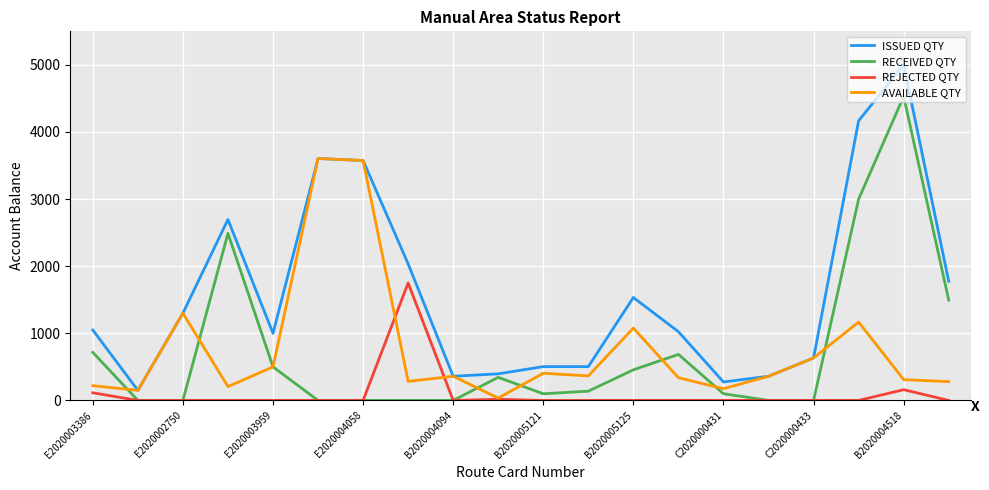

Which series has the largest total across all categories?

ISSUED QTY